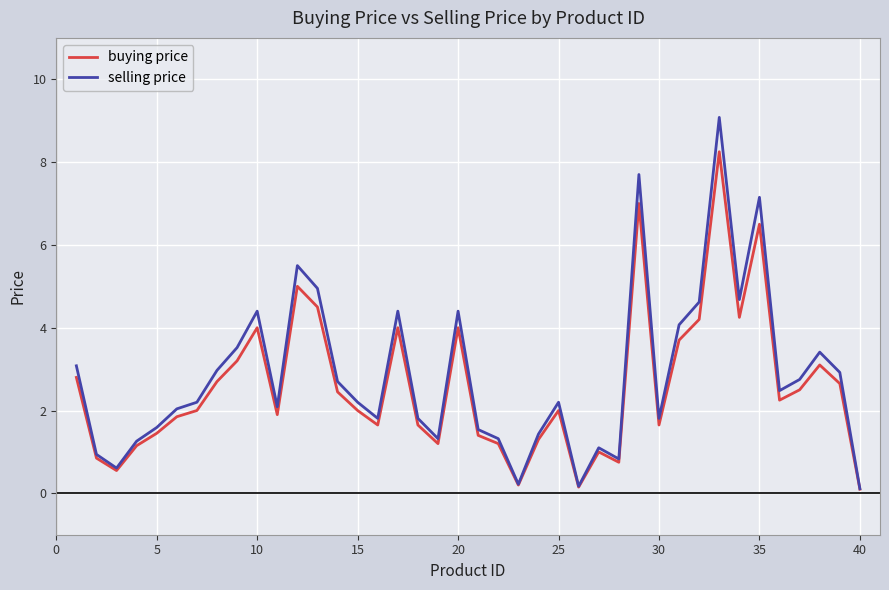

How many lines are shown in the chart?

2